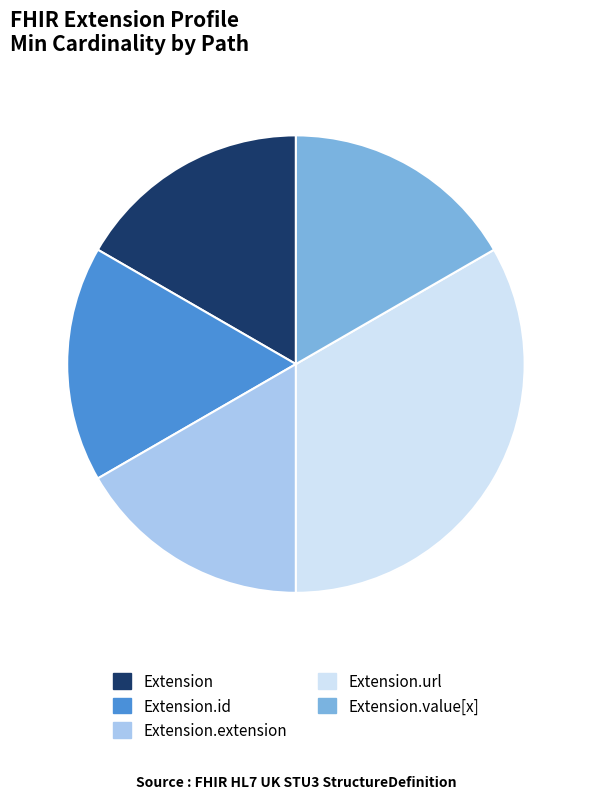

What is the largest slice in the pie chart?

Extension.url